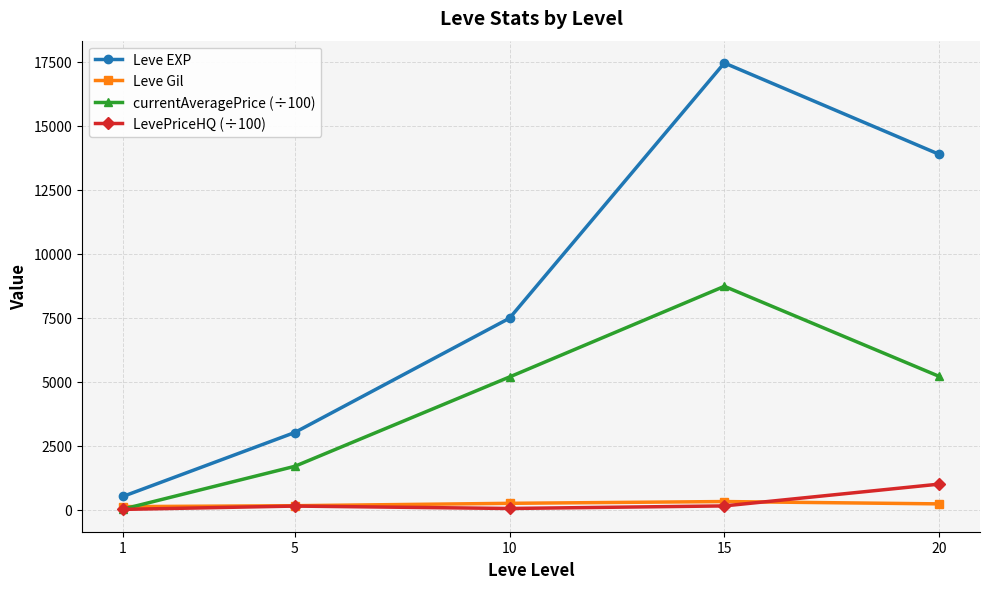

Rank the series at 10 from lowest to highest value.

LevePriceHQ (÷100), Leve Gil, currentAveragePrice (÷100), Leve EXP